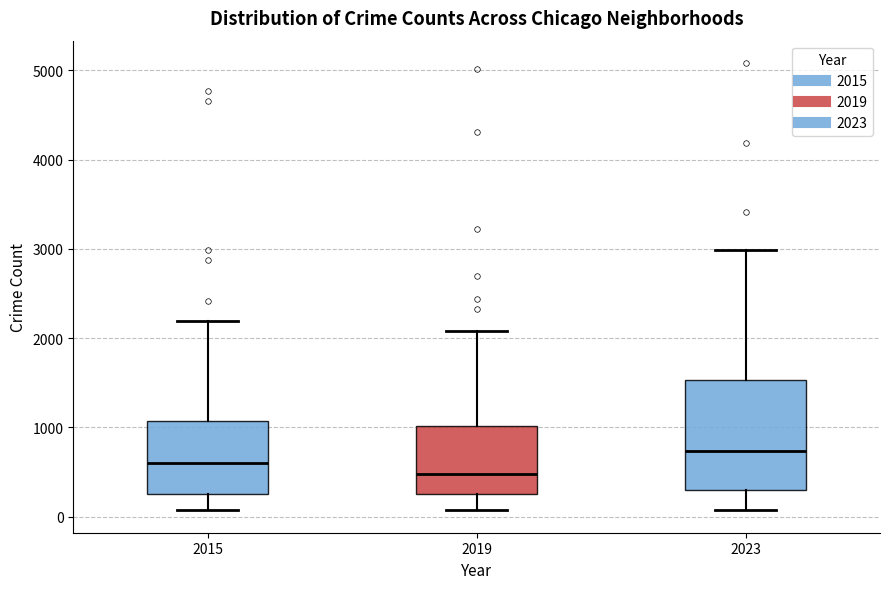

Reading left to right, transcribe this box plot: for each box, give where its median line is, the range the box spans, and where its two whiskers end, as read against the y-axis. The values are not printed on the chart, so give them approximately, as read against the axis.

2015: median 600, box 300 to 1100, whiskers 100 to 2200
2019: median 500, box 300 to 1000, whiskers 100 to 2100
2023: median 700, box 300 to 1500, whiskers 100 to 3000